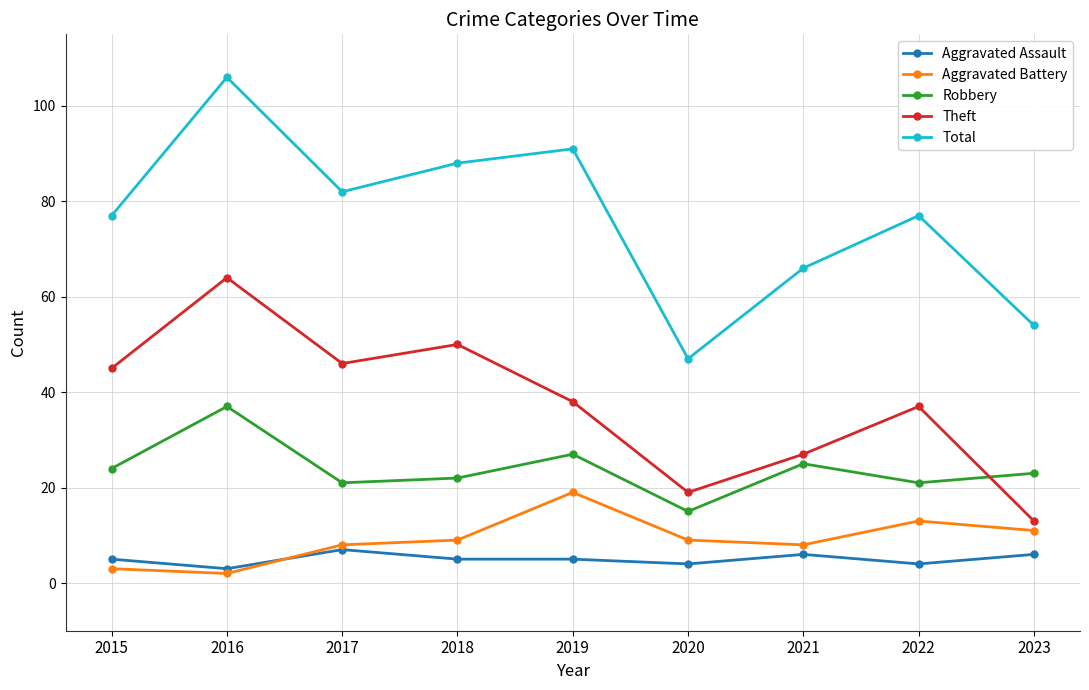

Does the chart display data point markers on the line(s)?

Yes